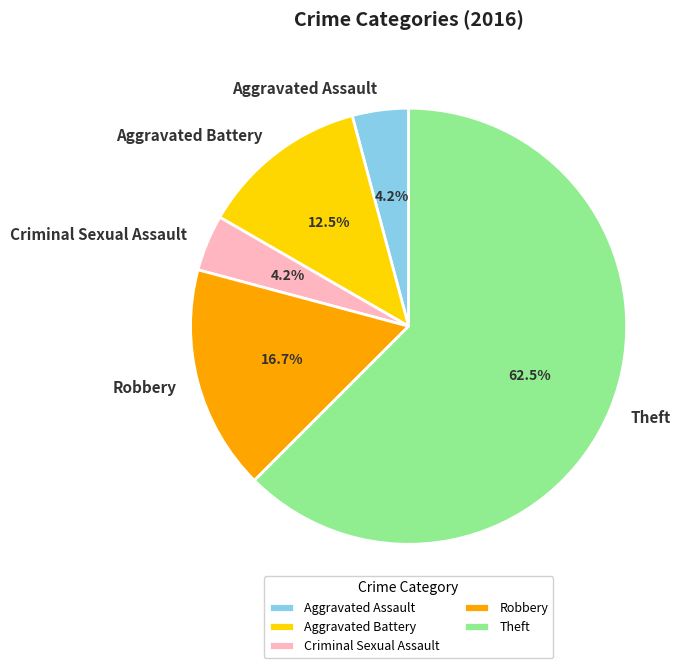

Is it true that Theft is 57% of the pie?

False